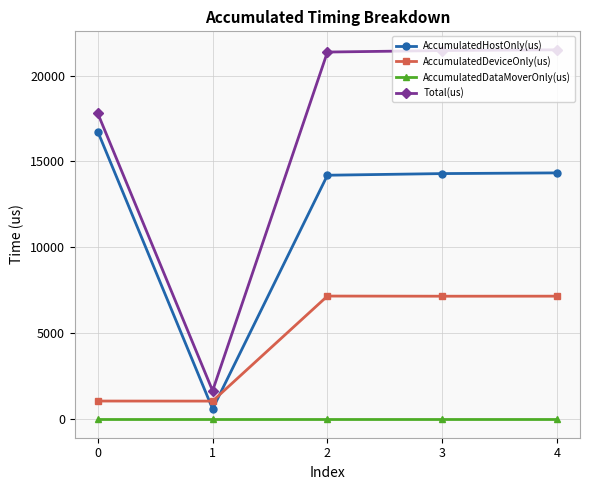

Rank the series at 2 from highest to lowest value.

Total(us), AccumulatedHostOnly(us), AccumulatedDeviceOnly(us), AccumulatedDataMoverOnly(us)